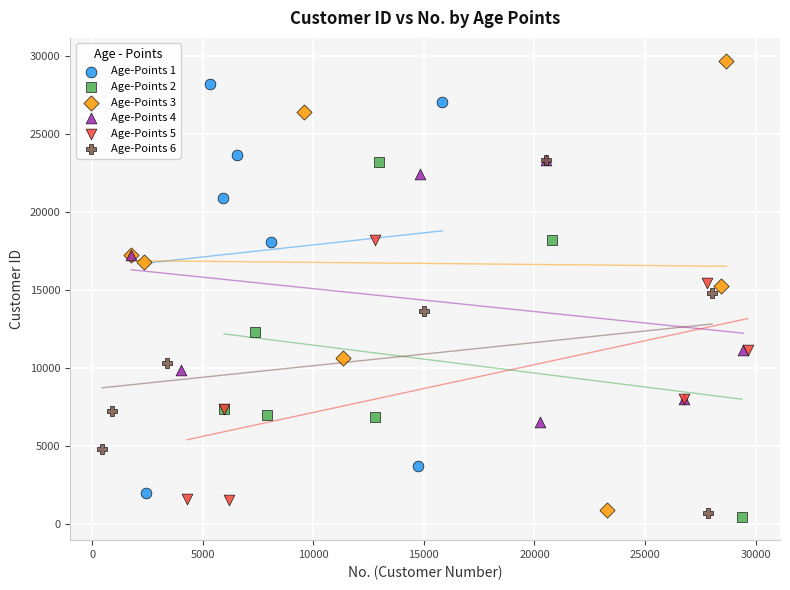

Which series has the largest Y range (max minus min)?

Age-Points 3